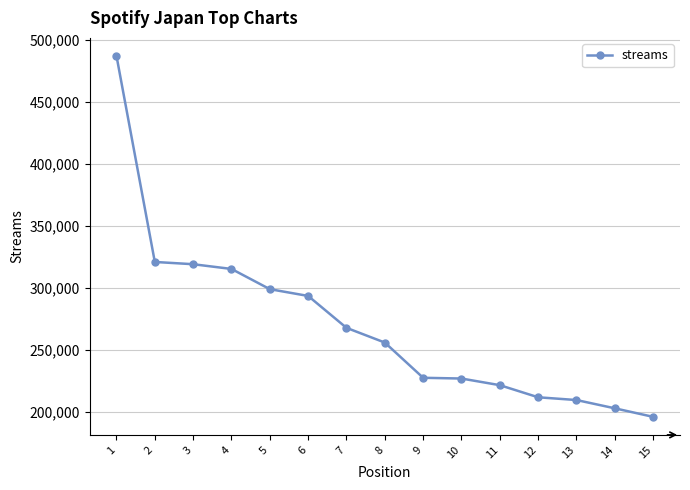

At which category does the chart reach its minimum across all series?

15